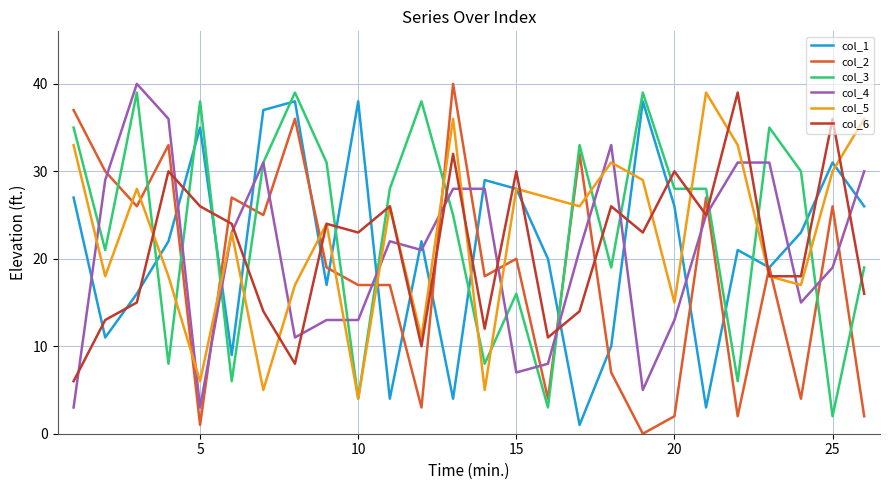

How many lines are shown in the chart?

6